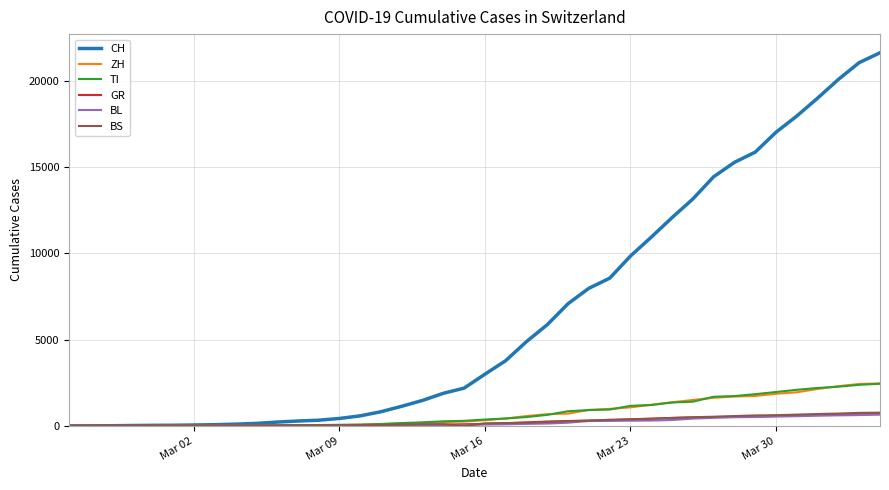

Which series has the largest total across all categories?

CH